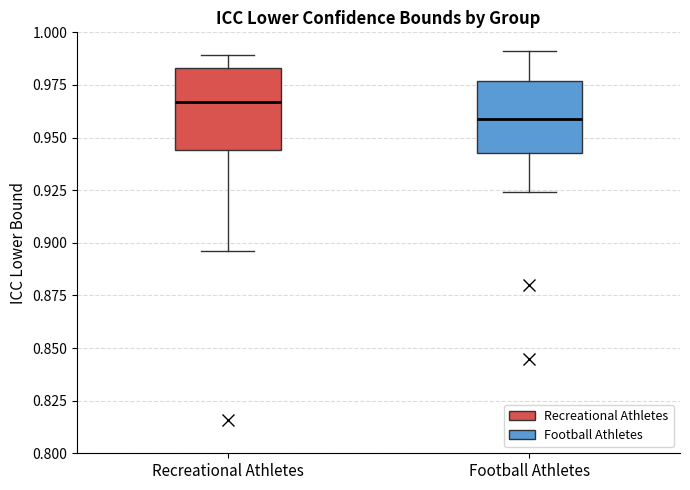

Reading left to right, transcribe this box plot: for each box, give where its median line is, the range the box spans, and where its two whiskers end, as read against the y-axis. The values are not printed on the chart, so give them approximately, as read against the axis.

Recreational Athletes: median 0.965, box 0.945 to 0.985, whiskers 0.895 to 0.990
Football Athletes: median 0.960, box 0.945 to 0.975, whiskers 0.925 to 0.990